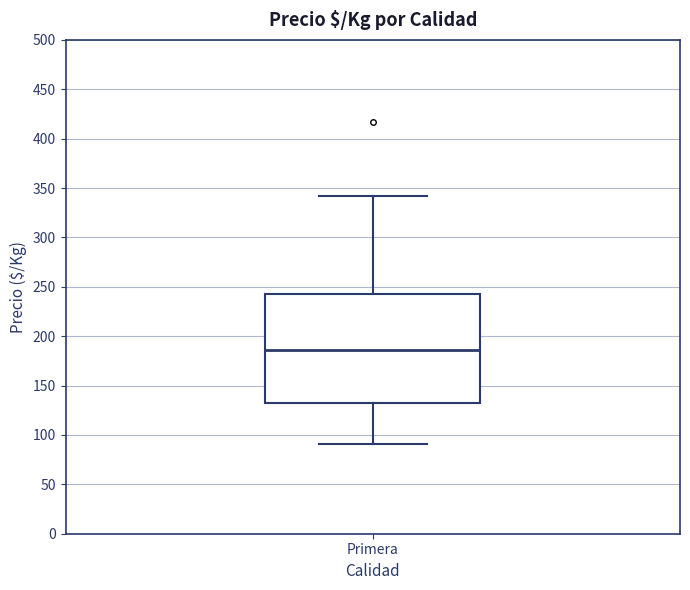

Transcribe this box plot: give where the median line is, the range the box spans, and where the two whiskers end, as read against the y-axis. The values are not printed on the chart, so give them approximately, as read against the axis.

median 185, box 130 to 245, whiskers 90 to 340